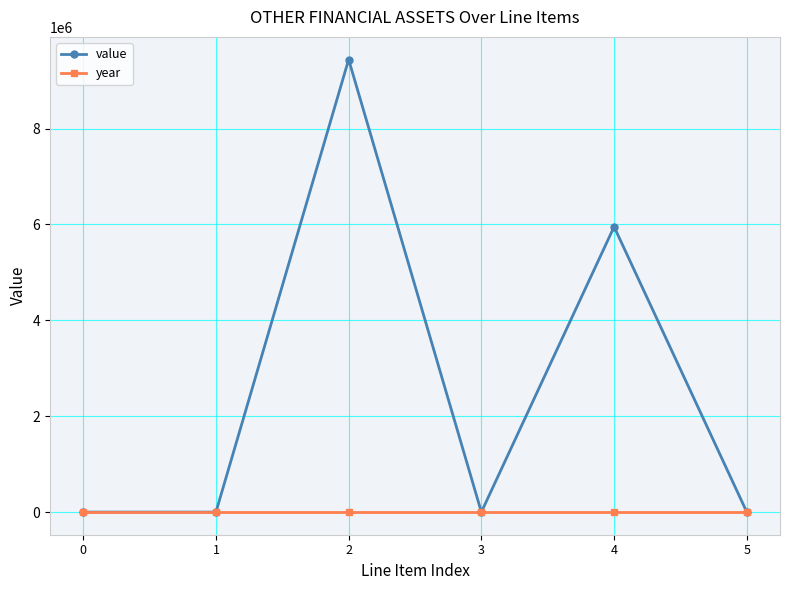

At which category is the sum across all series the highest?

2